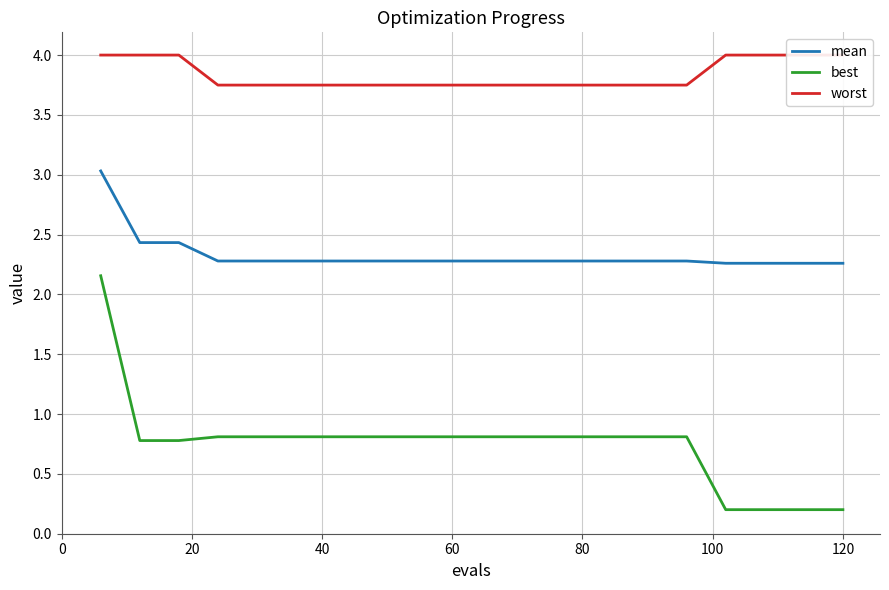

What is the highest value of the mean series?

3.0